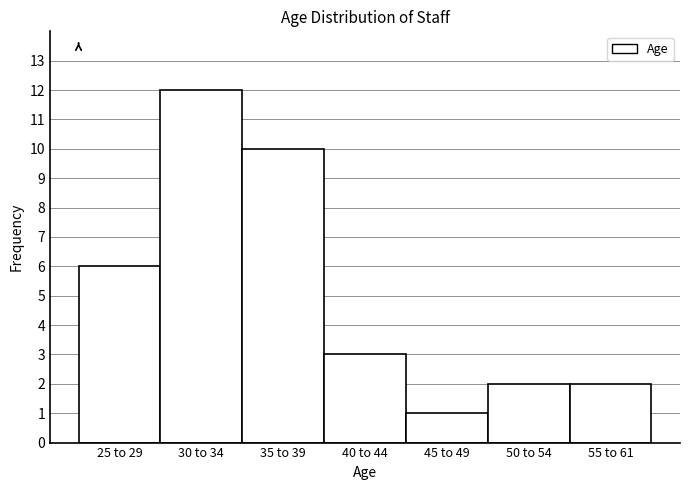

Reading left to right, extract all data points from this chart.

25 to 29=6	30 to 34=12	35 to 39=10	40 to 44=3	45 to 49=1	50 to 54=2	55 to 61=2